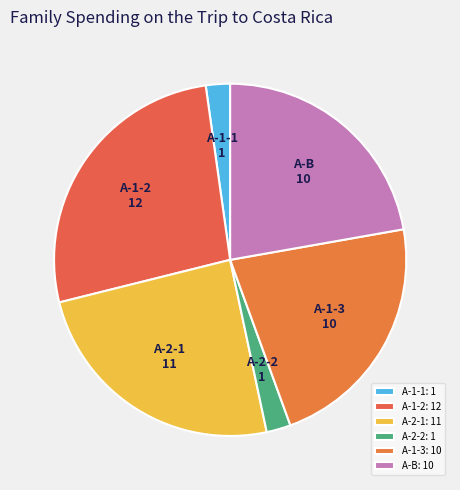

How many slices are in this pie chart?

6